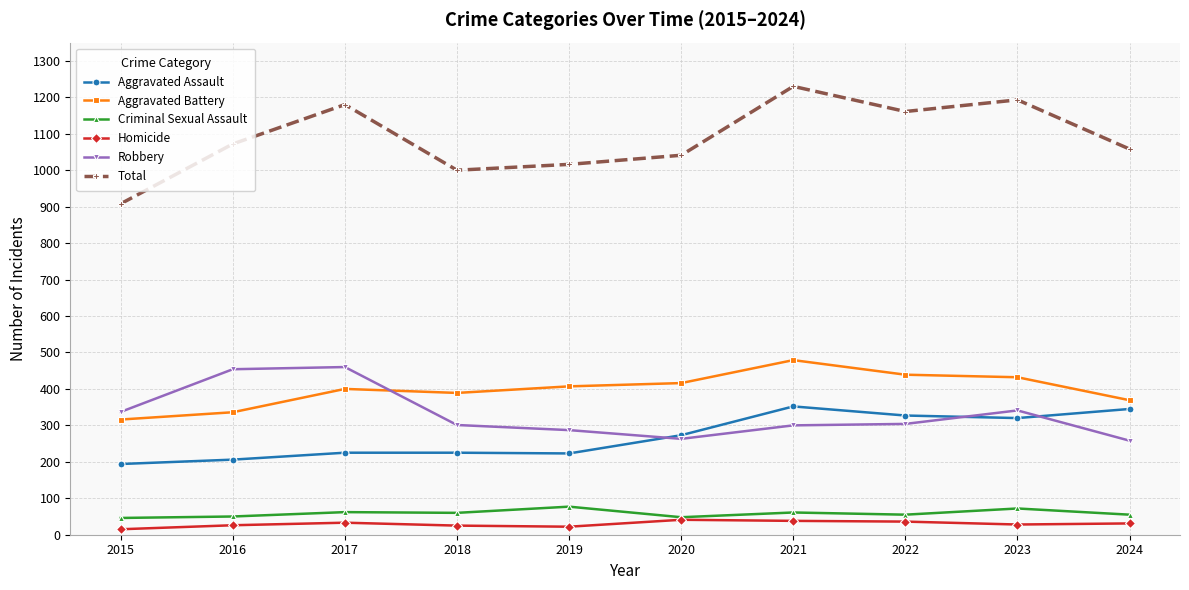

What is the difference between the Total values at 2021 and 2017?

50